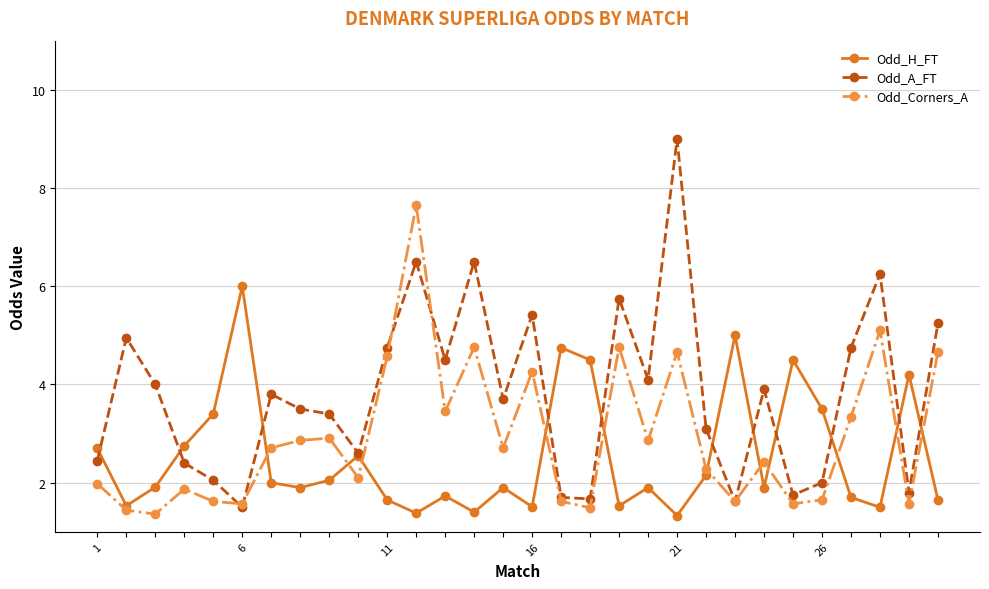

In Odd_H_FT, how many points are lower than both neighbors (excluding endpoints)?

9